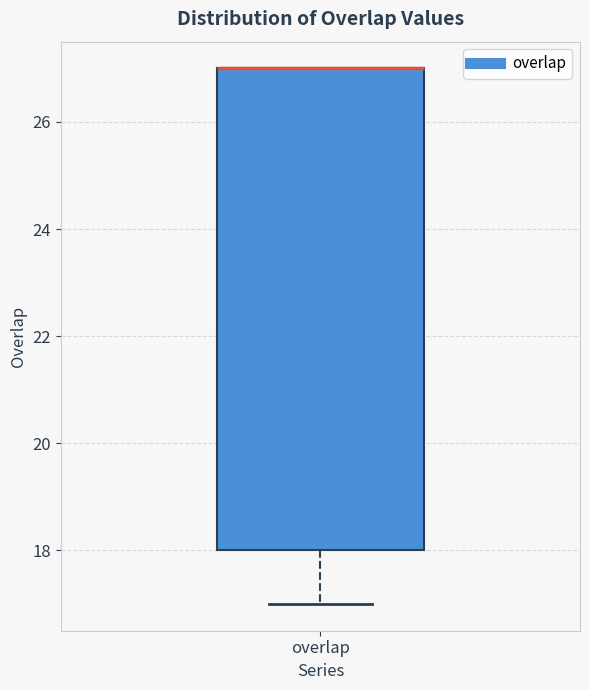

Transcribe this box plot: give where the median line is, the range the box spans, and where the two whiskers end, as read against the y-axis. The values are not printed on the chart, so give them approximately, as read against the axis.

median 27 (drawn on the box's upper edge), box 18 to 27, whiskers 17 to 27